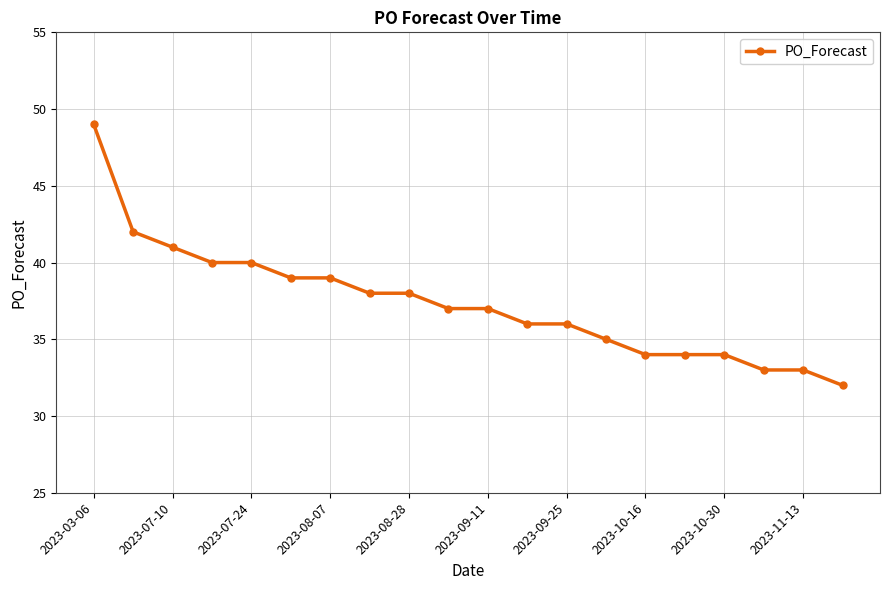

How many lines are shown in the chart?

1